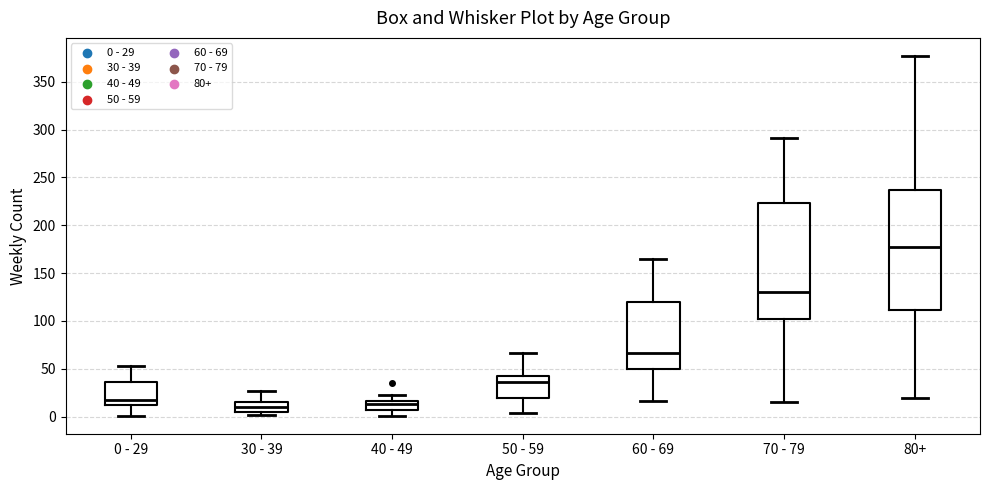

Reading left to right, read every box against the y-axis: the position of its median line, the range the box covers, and the ends of its whiskers. The values are not printed on the chart, so give them approximately, as read against the axis.

0 - 29: median 15, box 10 to 35, whiskers 0 to 55
30 - 39: median 10, box 5 to 15, whiskers 0 to 25
40 - 49: median 15 (just below the box's upper edge), box 5 to 15, whiskers 0 to 25
50 - 59: median 35, box 20 to 40, whiskers 5 to 65
60 - 69: median 65, box 50 to 120, whiskers 15 to 165
70 - 79: median 130, box 100 to 225, whiskers 15 to 290
80+: median 175, box 110 to 235, whiskers 20 to 375